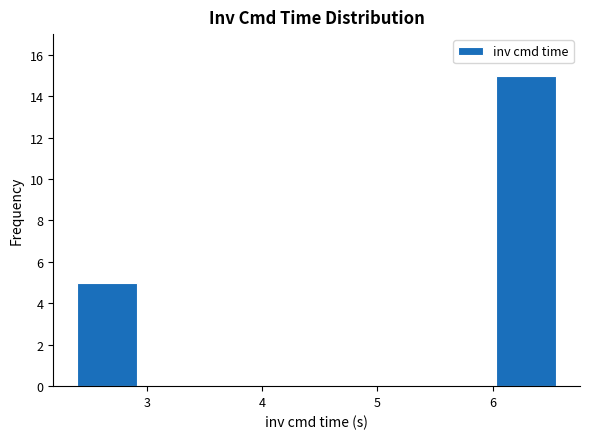

Over which range of the x-axis is the bar tallest?

6.0 to 6.5